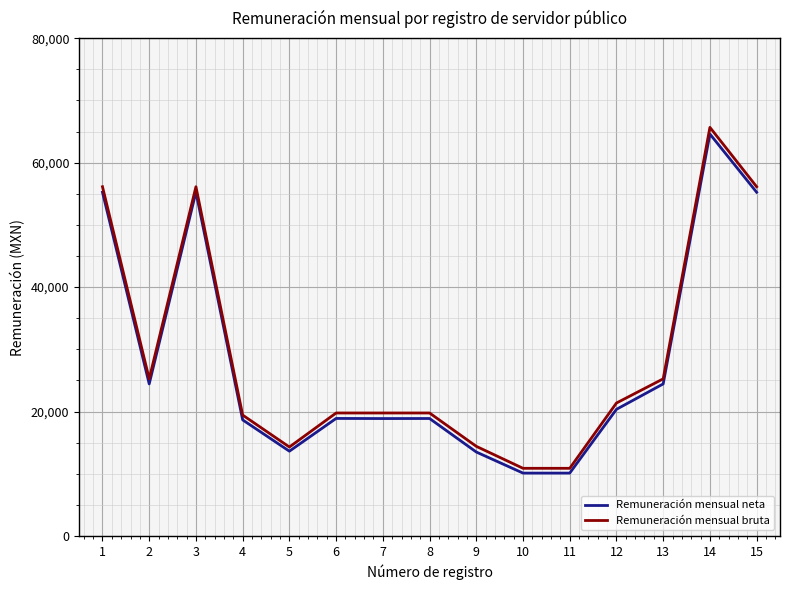

Rank the series by their average value, from lowest to highest.

Remuneración mensual neta, Remuneración mensual bruta